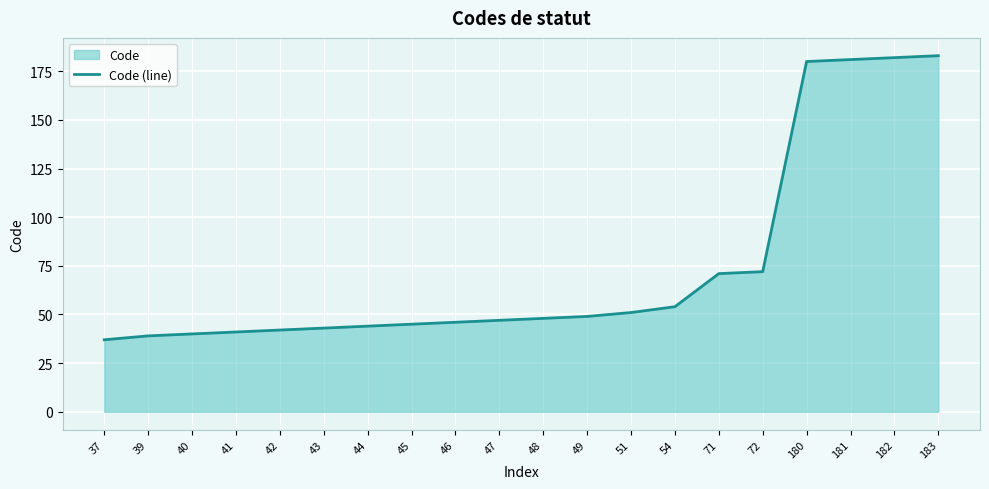

At which label is the value closest to 110?

72